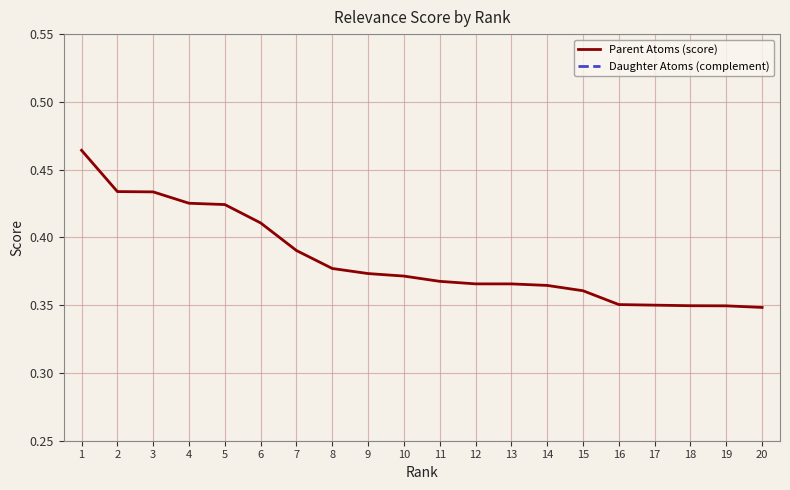

True or false: Daughter Atoms (complement) has more than 2 points higher than both neighbors.

False